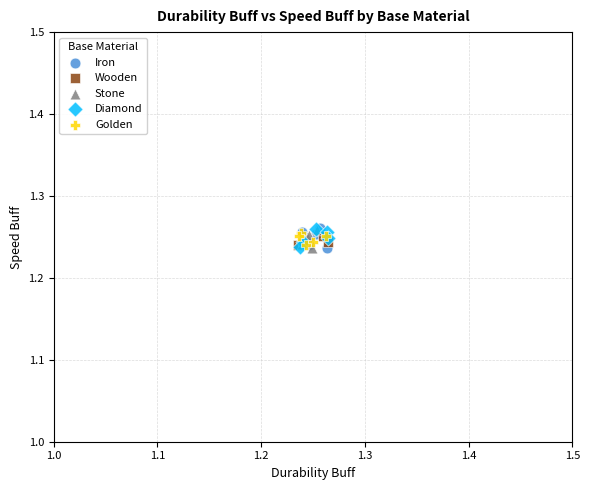

What are all the series names shown in the legend?

Iron, Wooden, Stone, Diamond, Golden